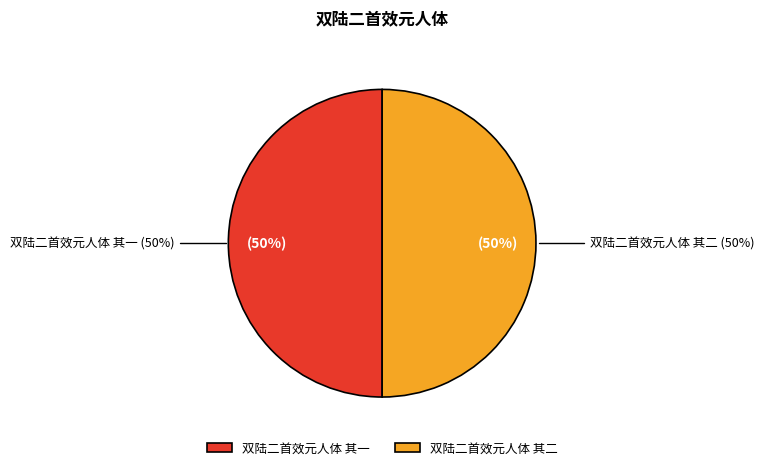

Which slice is the largest?

双陆二首效元人体 其二